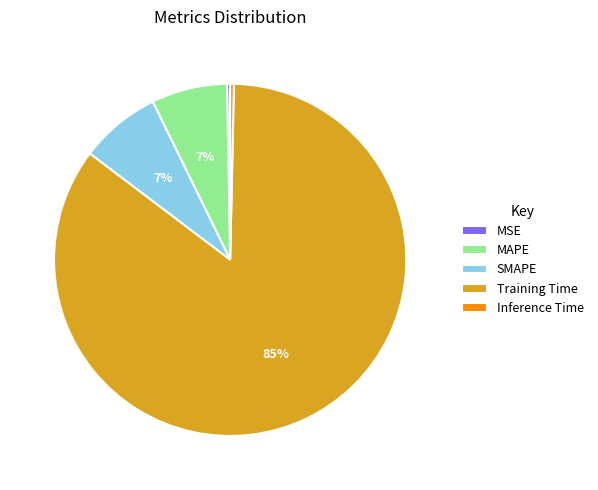

Count the number of slices in the pie.

5